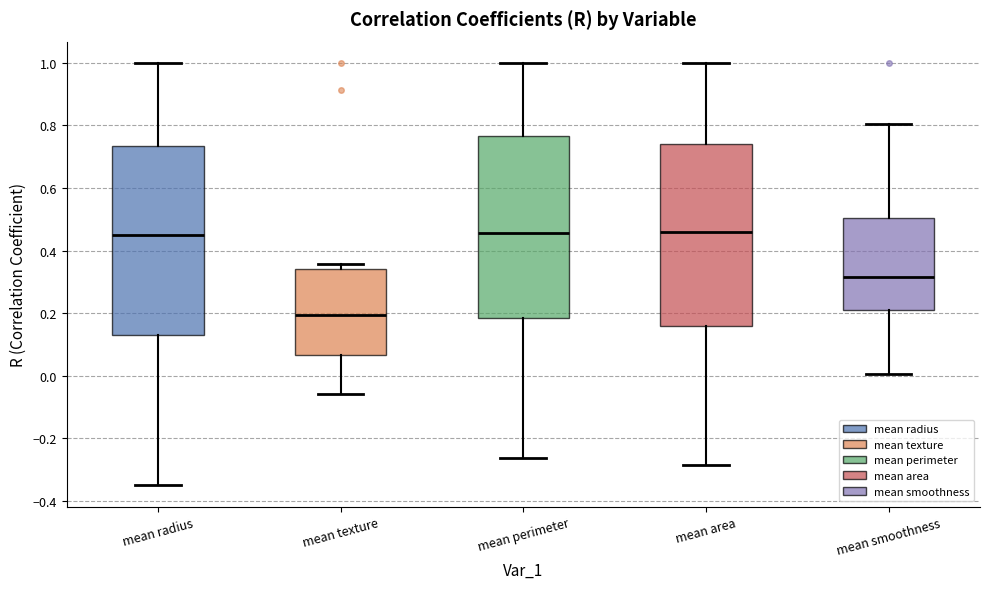

Where does the upper whisker of the box for mean perimeter end on the y-axis? The values are not printed on the chart, so give them approximately, as read against the axis.

1.00